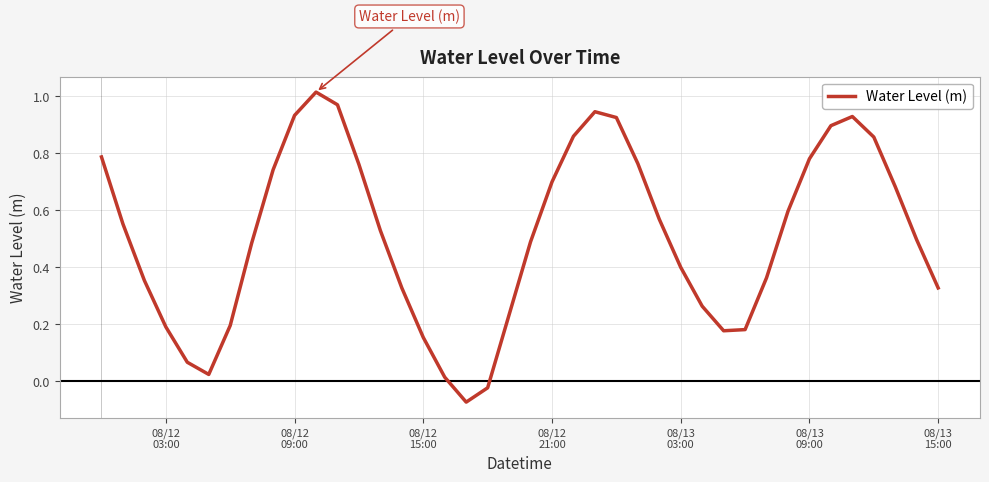

What is the difference between the maximum and minimum values?

1.1